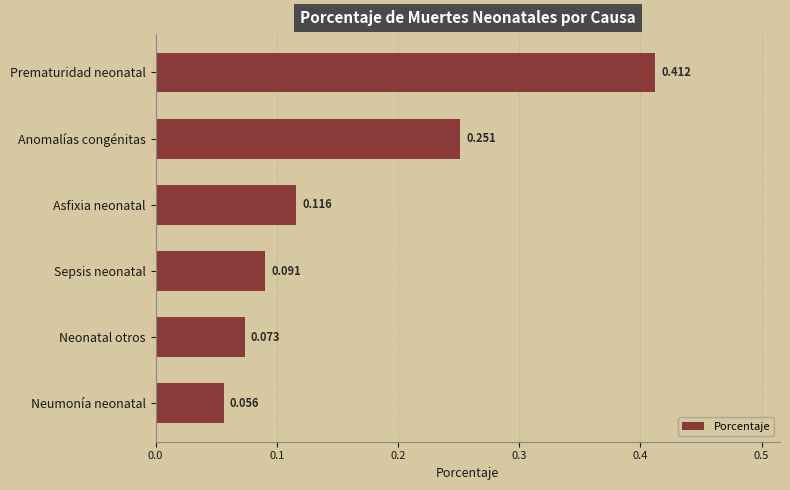

Does the chart contain stacked bars?

No